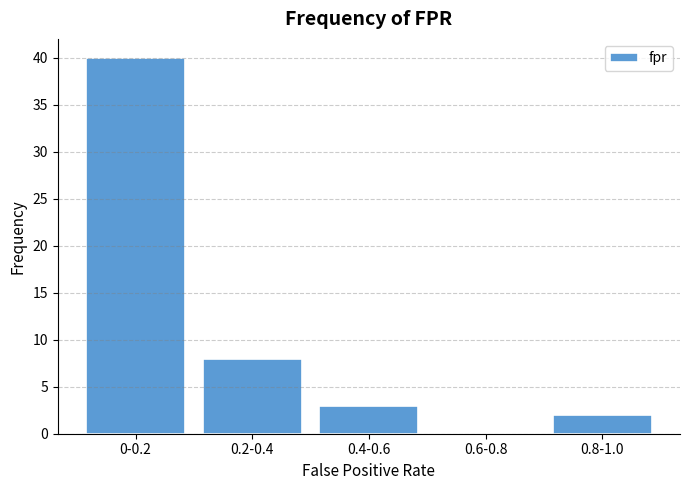

Reading right to left, list all the values displayed in this chart.

0.8-1.0=2	0.6-0.8=0	0.4-0.6=3	0.2-0.4=8	0-0.2=40